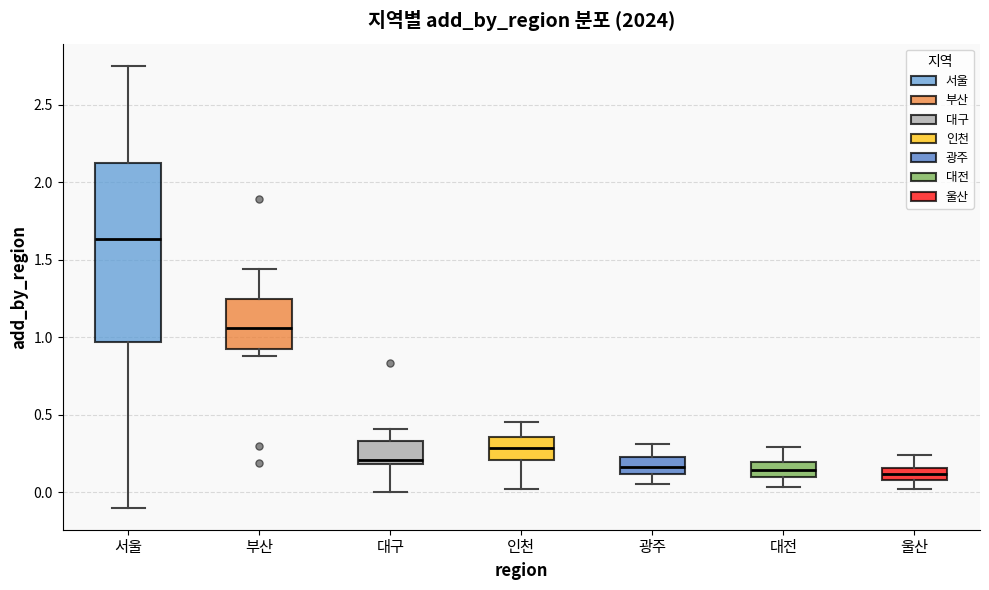

Reading left to right, read every box against the y-axis: the position of its median line, the range the box covers, and the ends of its whiskers. The values are not printed on the chart, so give them approximately, as read against the axis.

서울: median 1.65, box 0.95 to 2.15, whiskers -0.10 to 2.75
부산: median 1.05, box 0.95 to 1.25, whiskers 0.90 to 1.45
대구: median 0.20 (just above the box's lower edge), box 0.20 to 0.35, whiskers 0.00 to 0.40
인천: median 0.30, box 0.20 to 0.35, whiskers 0.00 to 0.45
광주: median 0.15, box 0.10 to 0.25, whiskers 0.05 to 0.30
대전: median 0.15, box 0.10 to 0.20, whiskers 0.05 to 0.30
울산: median 0.10 (inside the box), box 0.10 to 0.15, whiskers 0.00 to 0.25